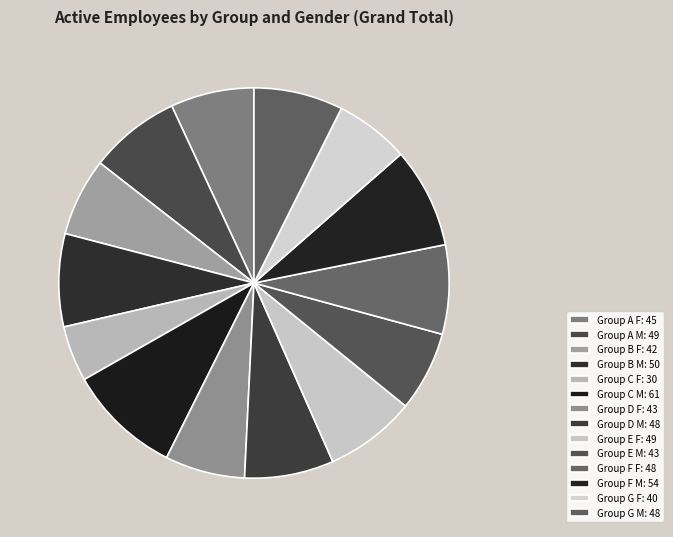

How many segments does this pie chart have?

14